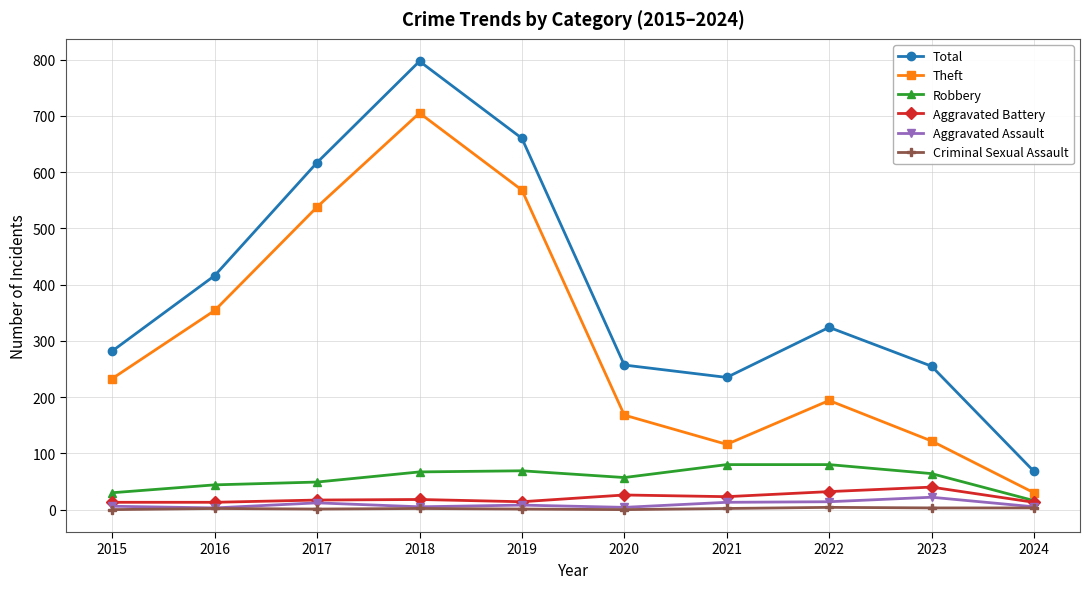

True or false: Total has a value of 169 at 2015.

False